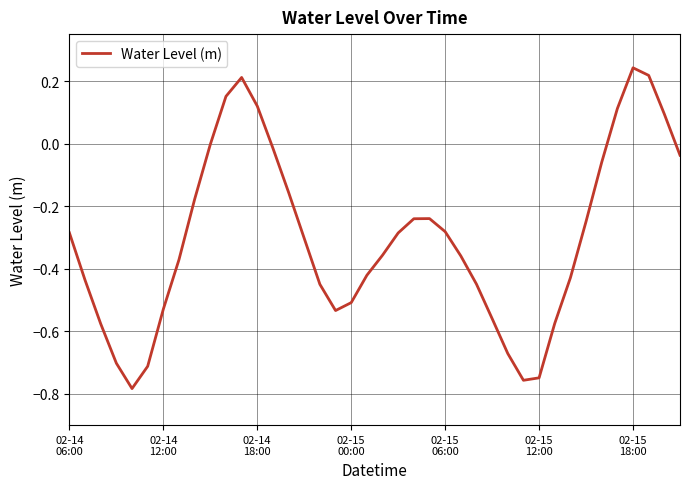

How many lines are shown in the chart?

1